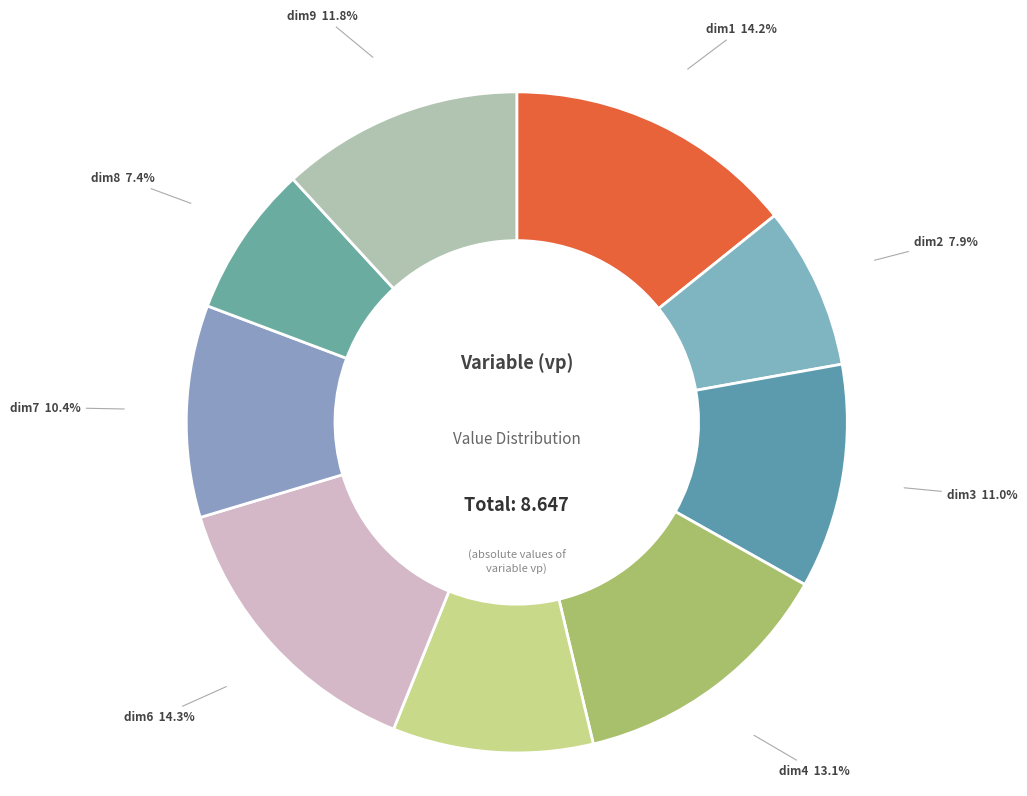

Count the number of slices in the pie.

9